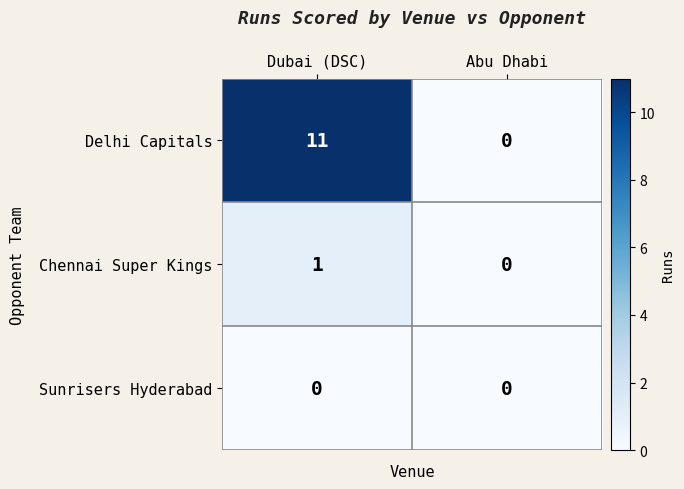

At how many categories does at least one series exceed 7?

1